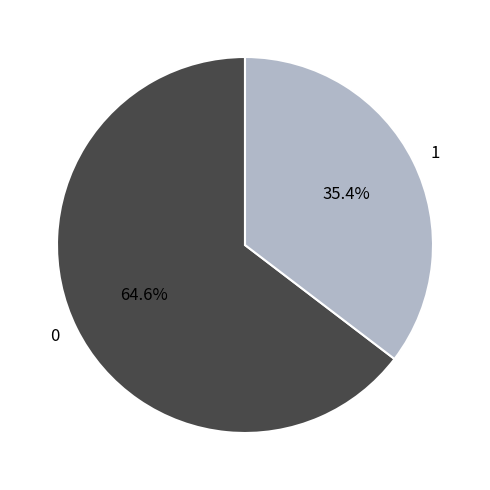

Is it true that 1 is 21% of the pie?

False